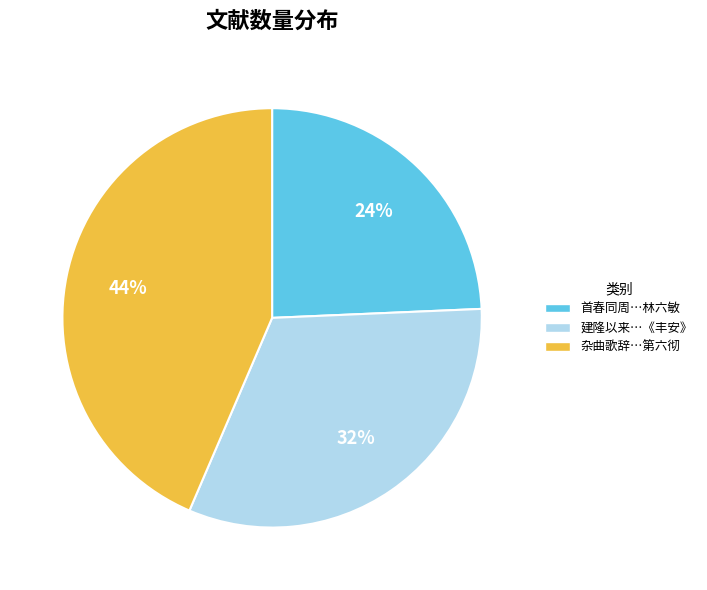

To the nearest percent, what is the combined percentage of 首春同周…林六敏 and 建隆以来…《丰安》?

56%